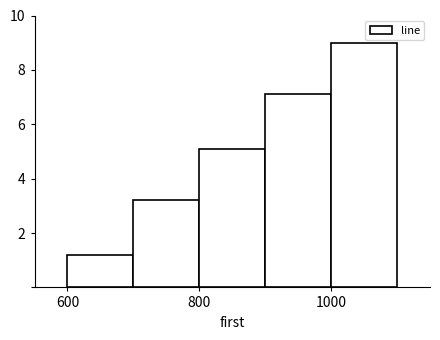

Reading left to right, list every bar in this chart as the range it spans on the x-axis followed by its height. The values are not printed on the chart, so give them approximately, as read against the axis.

600 to 700: 1.2
700 to 800: 3.2
800 to 900: 5.2
900 to 1000: 7.2
1000 to 1100: 9.0